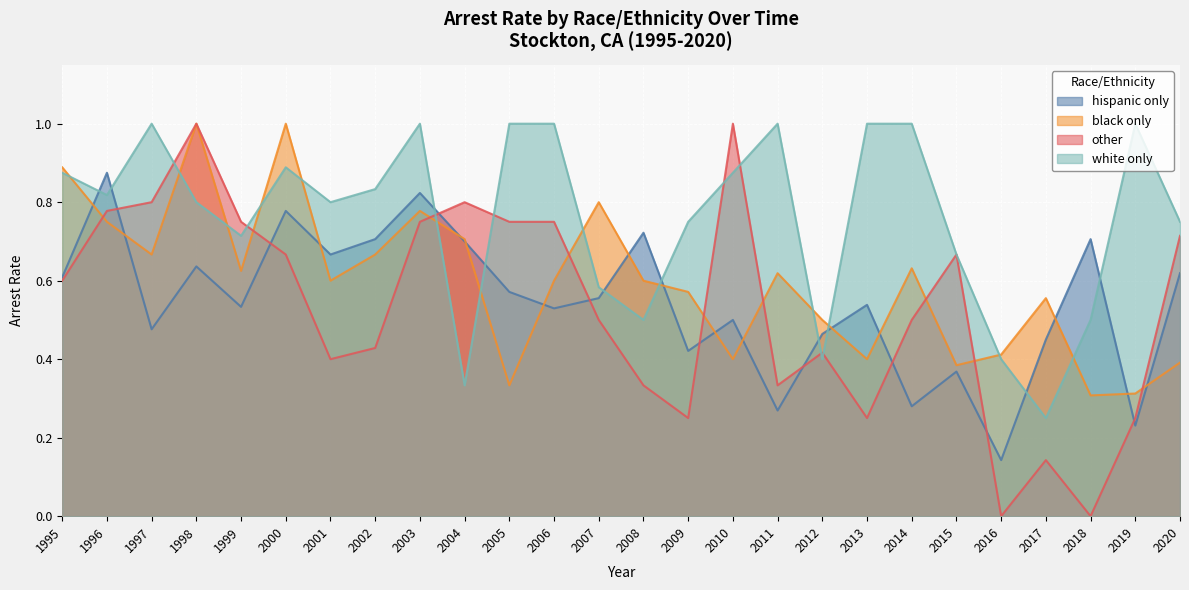

At which label does hispanic only reach its minimum?

2016